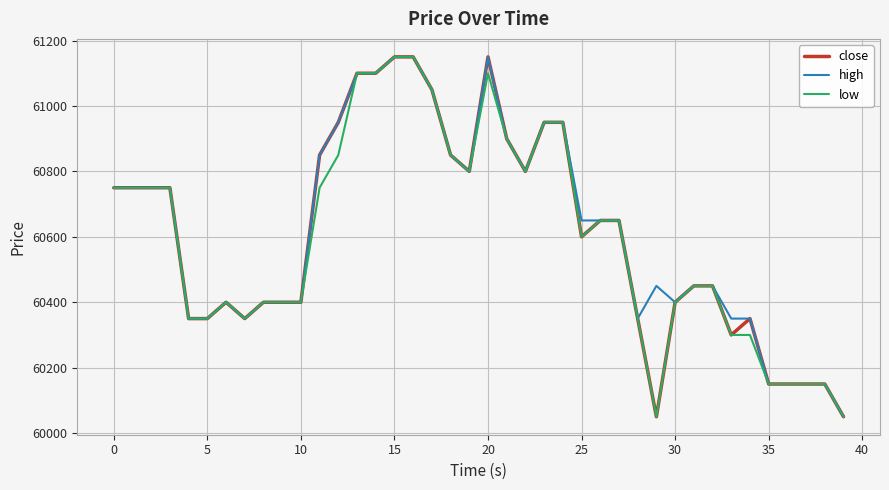

How many series are shown in this chart?

3